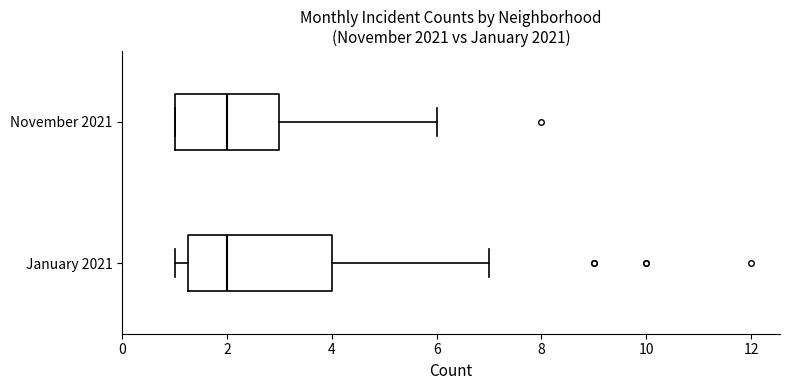

Where is the right edge of the box for November 2021 on the x-axis? The values are not printed on the chart, so give them approximately, as read against the axis.

3.0